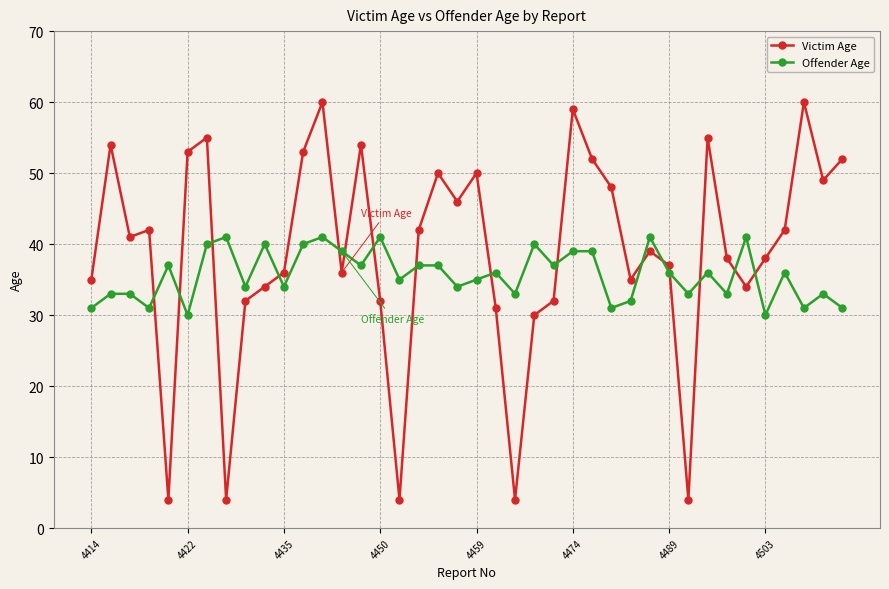

List the series in order of their peak value, lowest first.

Offender Age, Victim Age